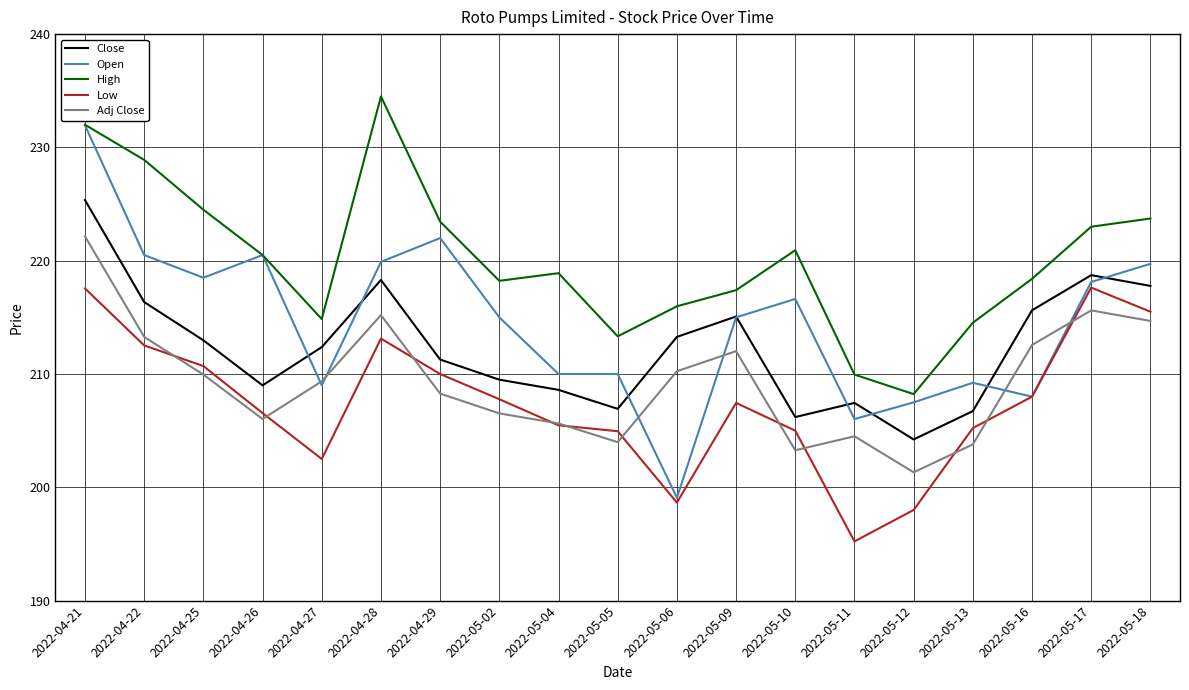

How many lines are shown in the chart?

5